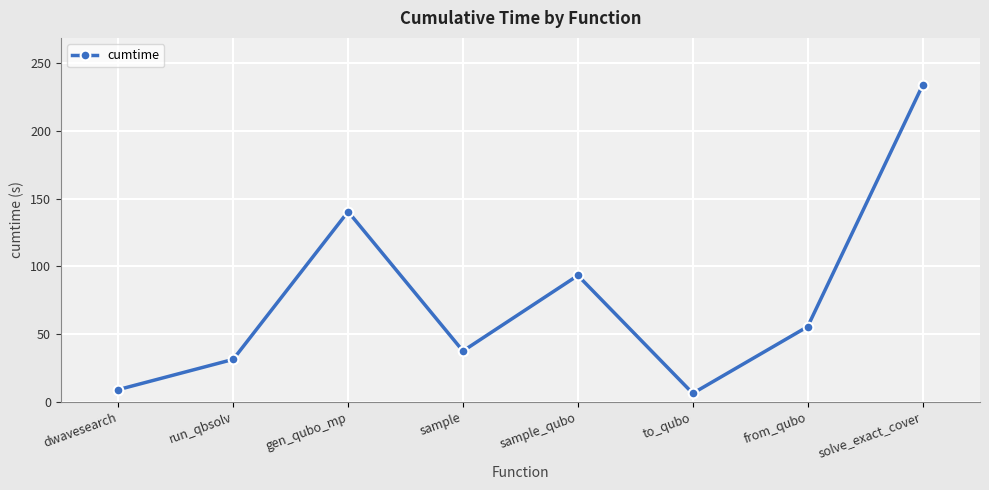

What is the maximum value shown in the chart?

233.8